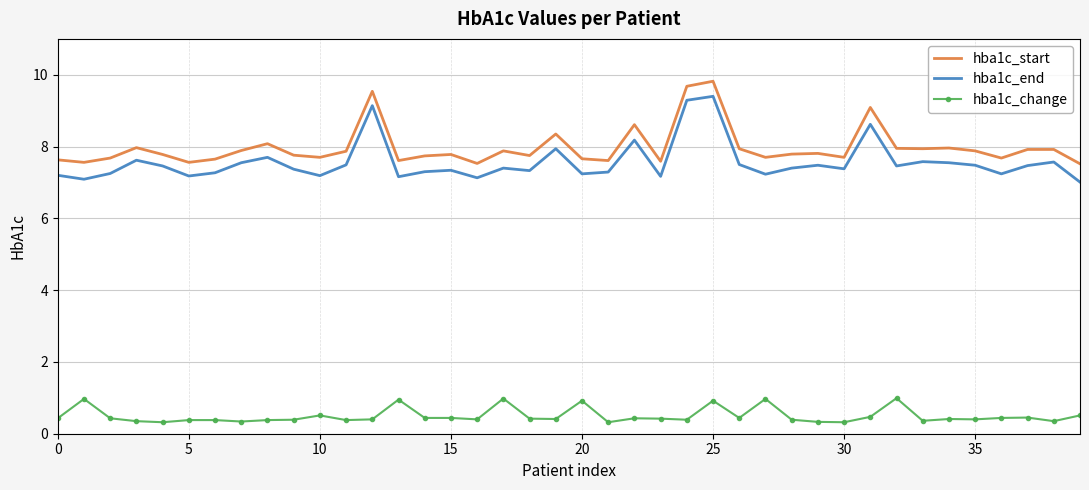

What is the lowest value of the hba1c_end series?

7.0